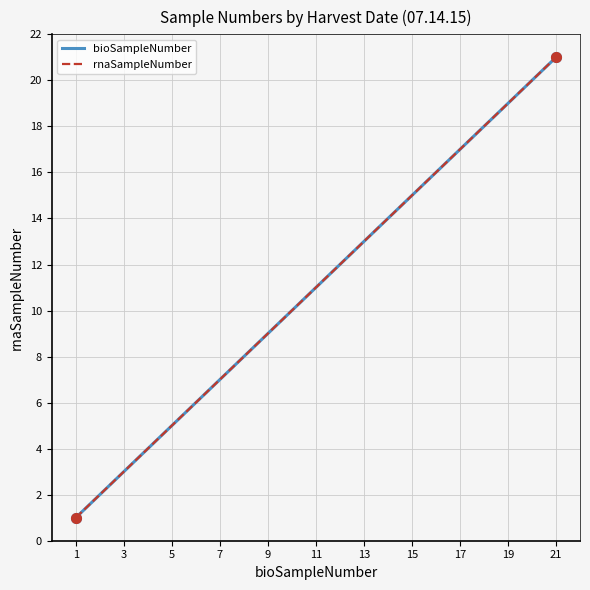

List the series in order of their peak value, lowest first.

bioSampleNumber, rnaSampleNumber